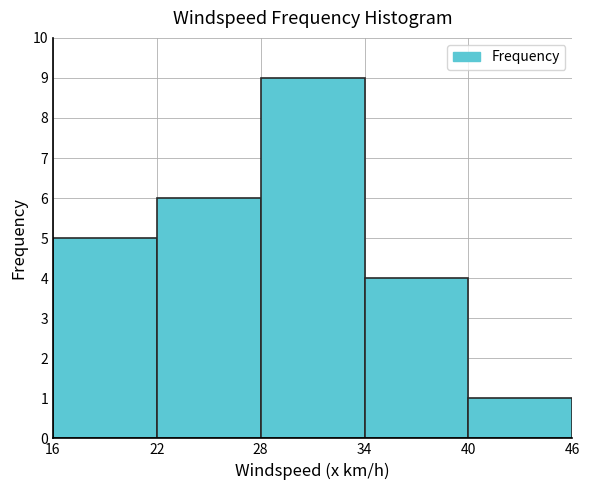

Which range on the x-axis has the tallest bar?

28 to 34